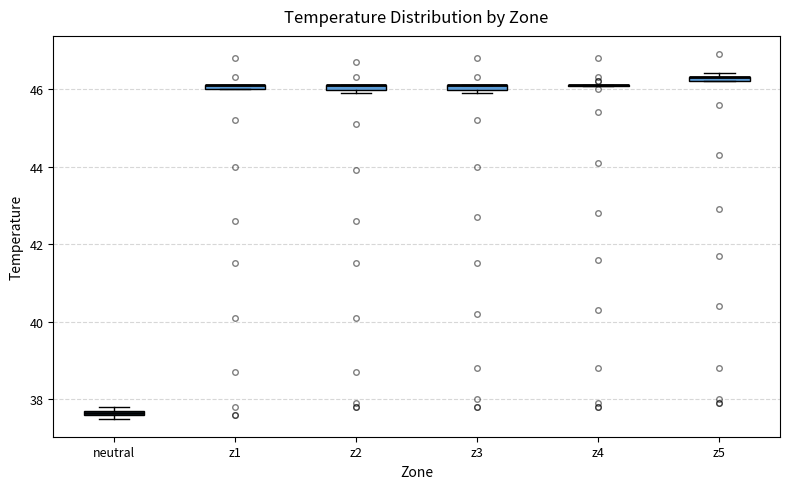

Where is the lower edge of the box for z3 on the y-axis? The values are not printed on the chart, so give them approximately, as read against the axis.

46.0